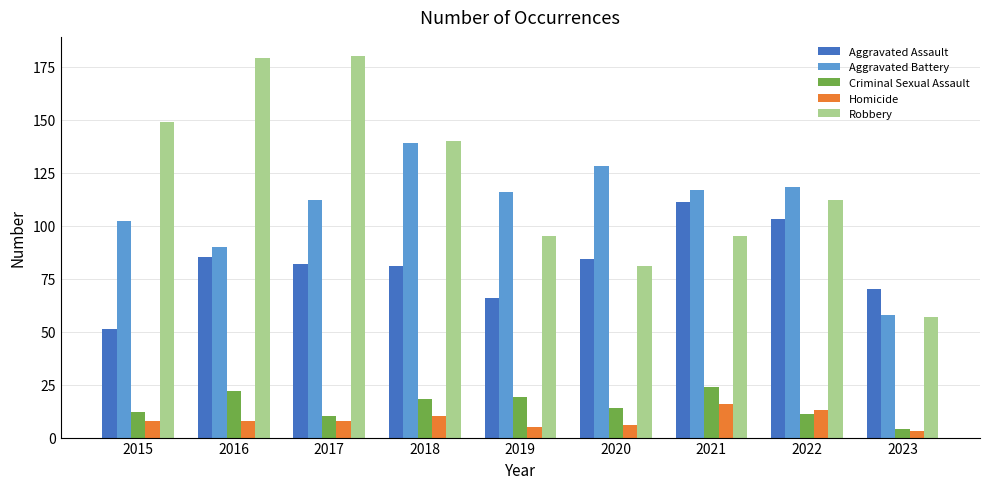

At which label is Robbery closest to 118?

2022